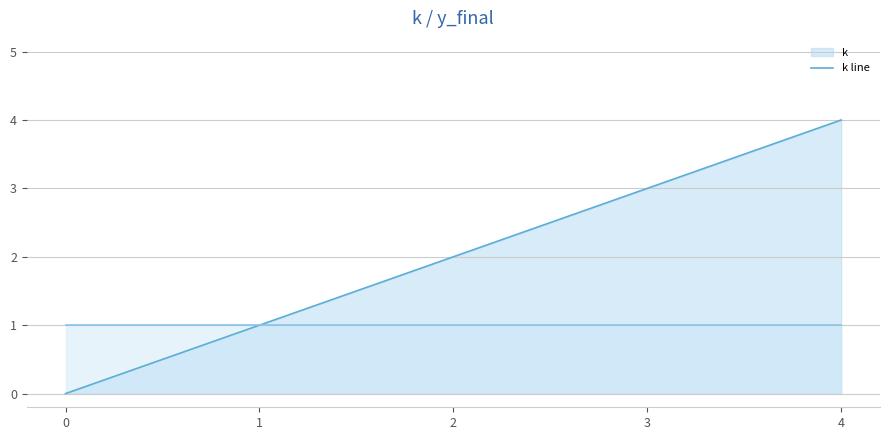

How many k line values are between 1 and 3?

3